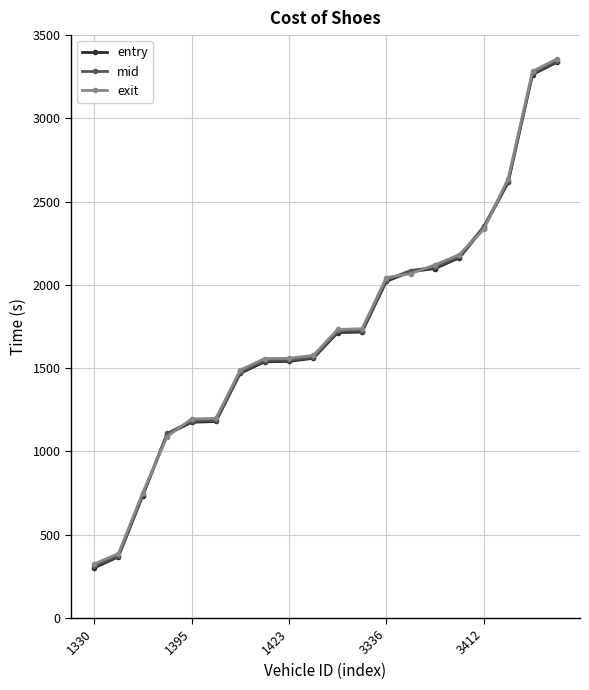

What is the value of the entry point at the 8th from the left?

1538.5